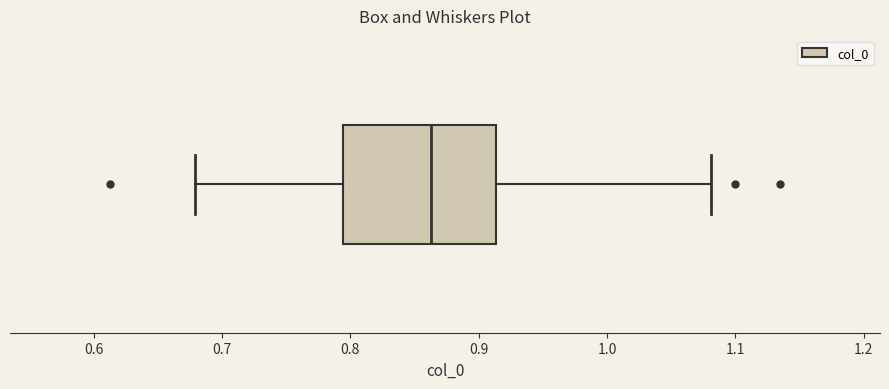

Where is the right edge of the box on the x-axis? The values are not printed on the chart, so give them approximately, as read against the axis.

0.91